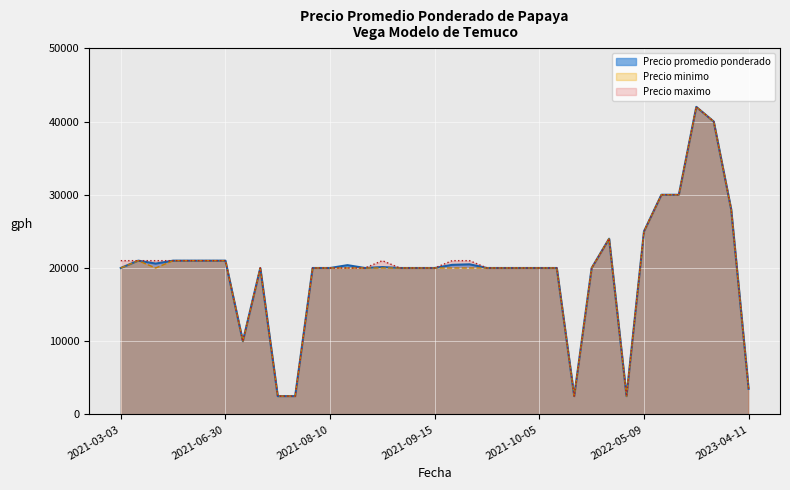

At which label does Precio promedio ponderado first exceed 20000?

2021-03-10